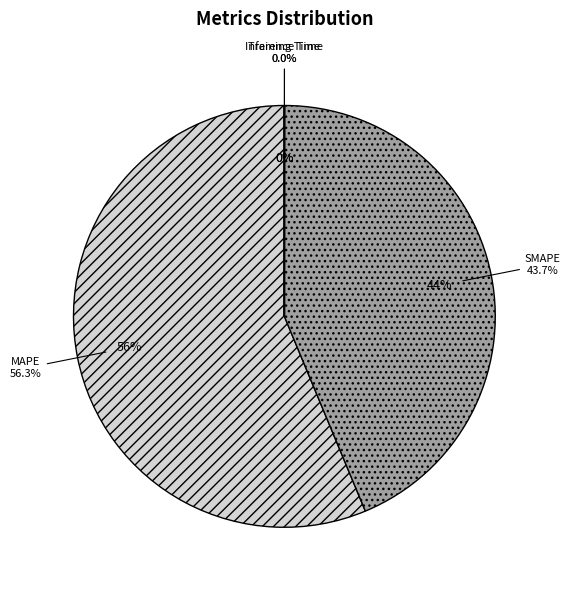

Does any single category account for the majority?

Yes